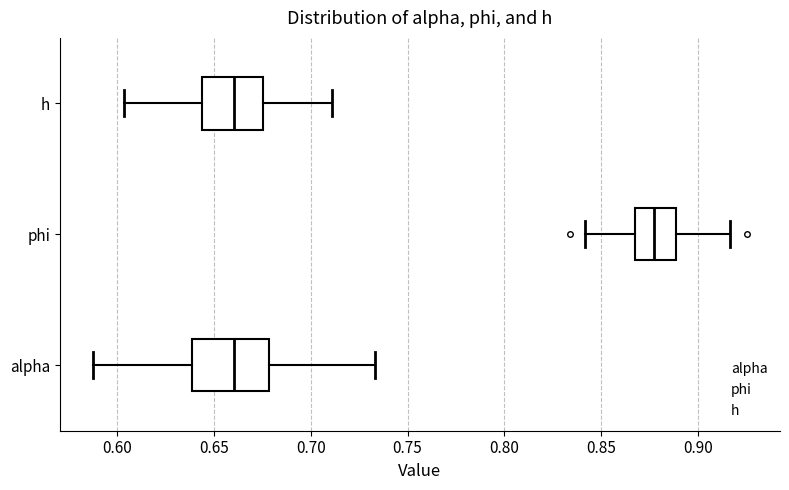

Where is the right edge of the box for alpha on the x-axis? The values are not printed on the chart, so give them approximately, as read against the axis.

0.680